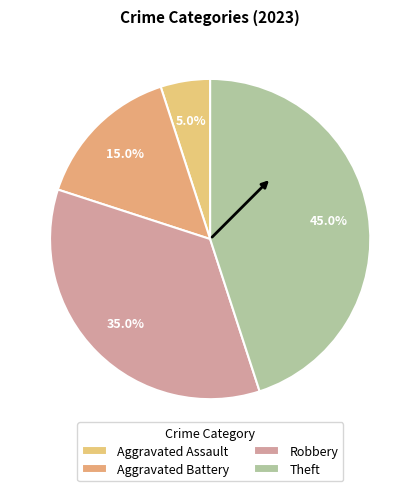

How many slices are in this pie chart?

4